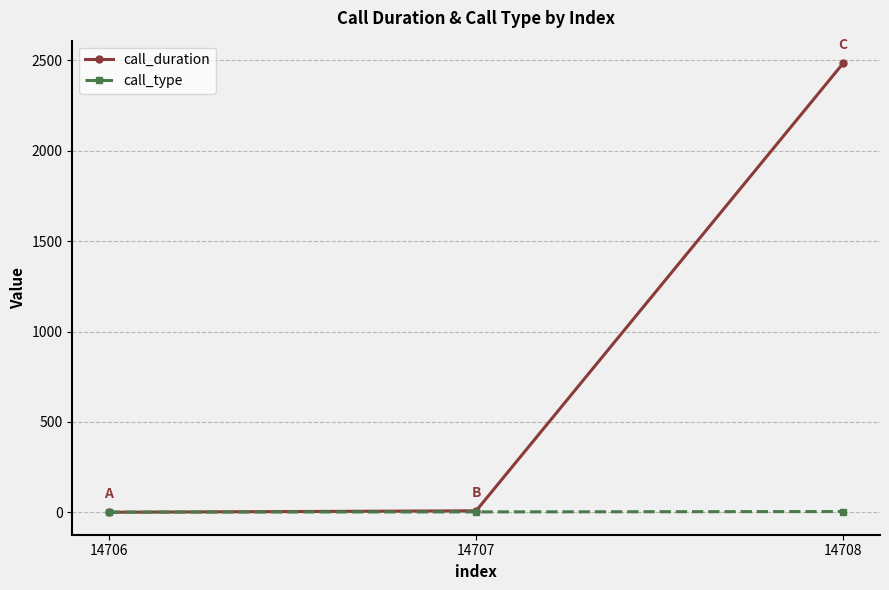

At which category is the sum across all series the highest?

14708